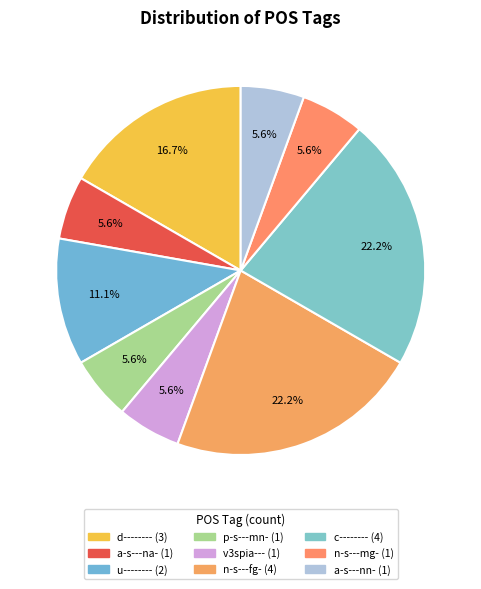

How many slices are in this pie chart?

9